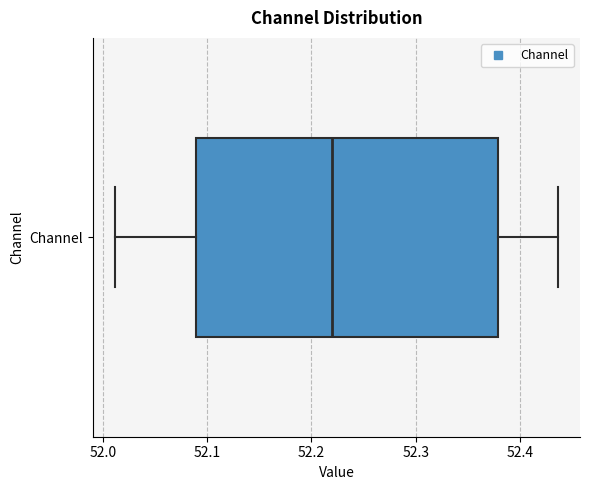

Where is the right edge of the box for Channel on the x-axis? The values are not printed on the chart, so give them approximately, as read against the axis.

52.38